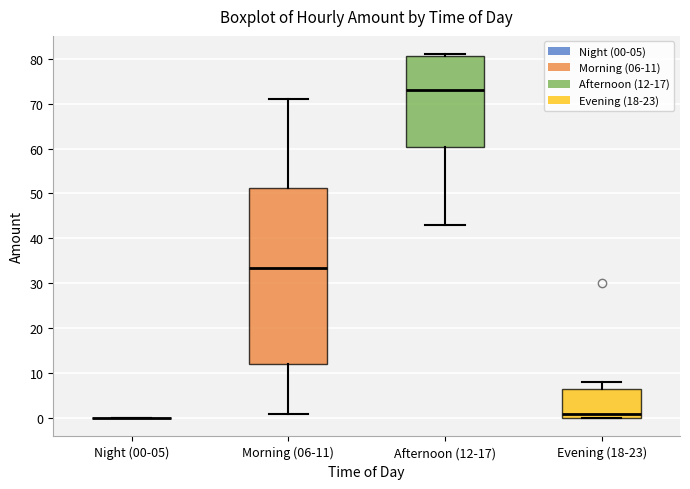

Reading left to right, read every box against the y-axis: the position of its median line, the range the box covers, and the ends of its whiskers. The values are not printed on the chart, so give them approximately, as read against the axis.

Night (00-05): box collapsed to a line at 0, whiskers 0 to 0
Morning (06-11): median 34, box 12 to 51, whiskers 1 to 71
Afternoon (12-17): median 73, box 60 to 81, whiskers 43 to 81 (just above the box's upper edge)
Evening (18-23): median 1, box 0 to 7, whiskers 0 to 8